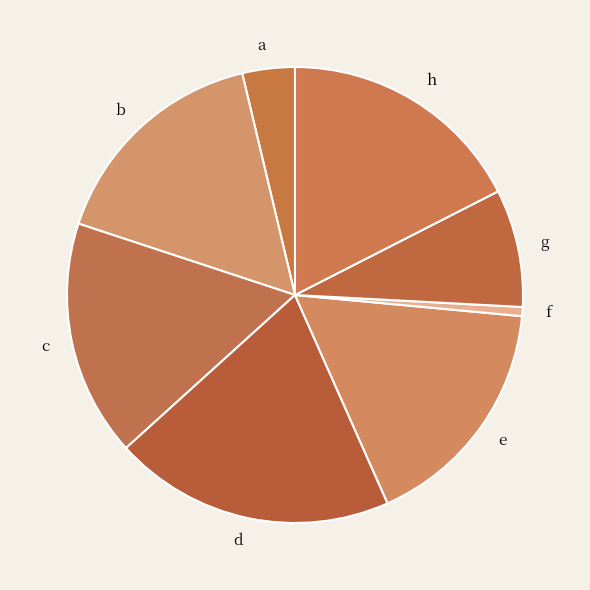

Is the sum of c and g greater than half?

No